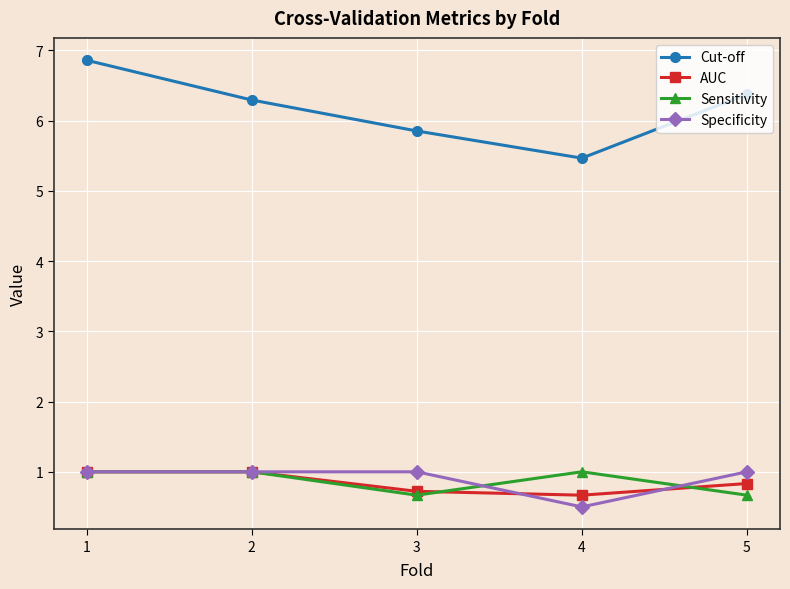

What is the minimum value shown in the chart?

0.5